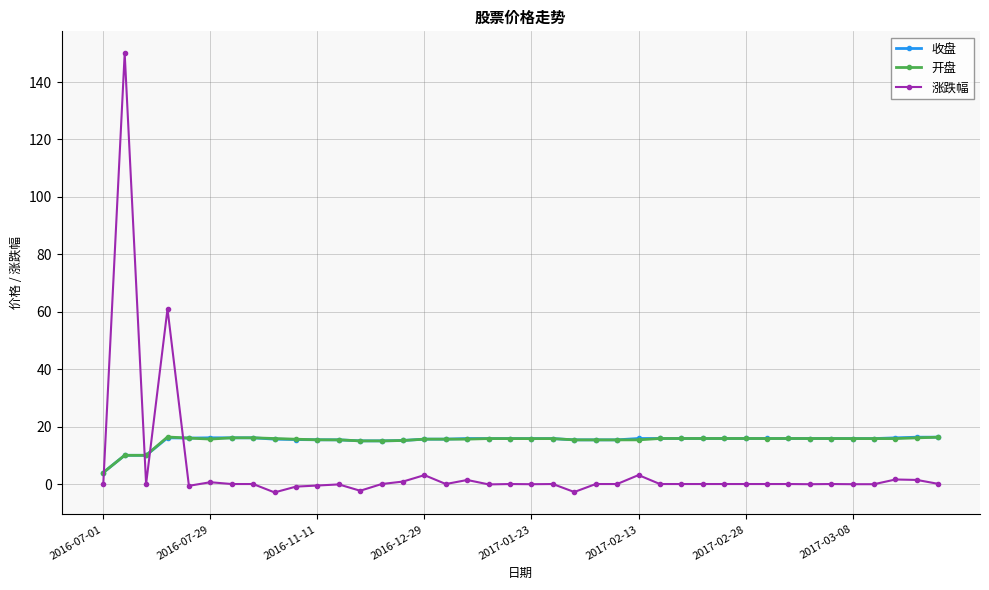

What is the minimum value for 开盘?

4.0